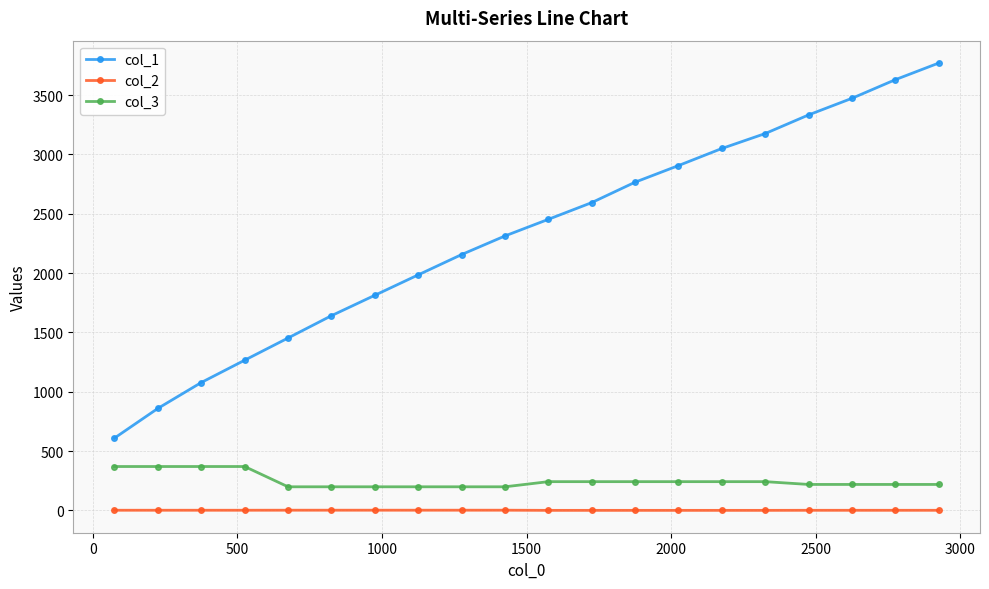

How many lines are shown in the chart?

3